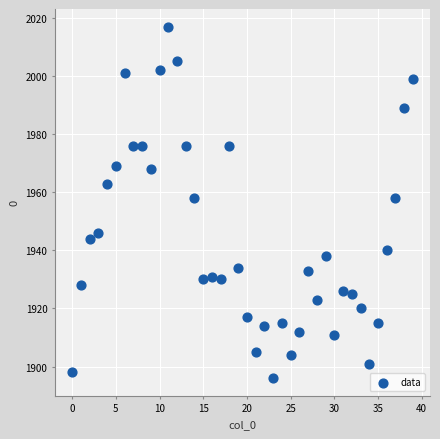

What is the range of Y values (max minus min)?

121